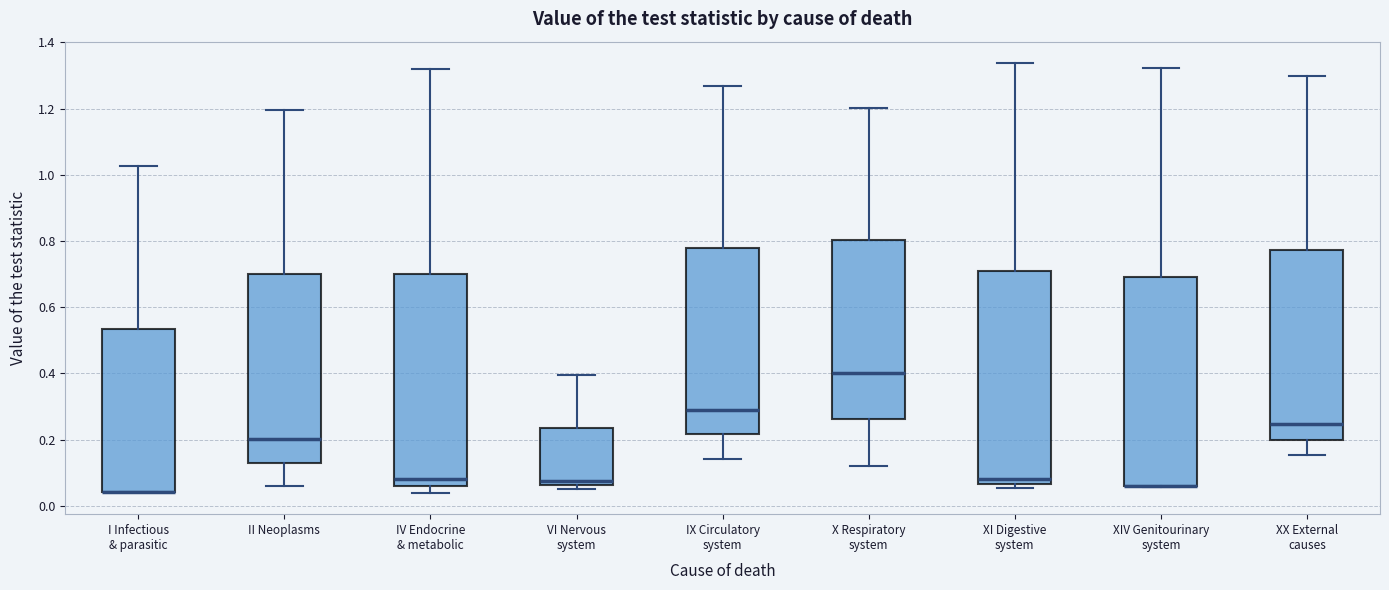

Reading left to right, transcribe this box plot: for each box, give where its median line is, the range the box spans, and where its two whiskers end, as read against the y-axis. The values are not printed on the chart, so give them approximately, as read against the axis.

I Infectious & parasitic: median 0.04 (drawn on the box's lower edge), box 0.04 to 0.54, whiskers 0.04 to 1.02
II Neoplasms: median 0.20, box 0.12 to 0.70, whiskers 0.06 to 1.20
IV Endocrine & metabolic: median 0.08, box 0.06 to 0.70, whiskers 0.04 to 1.32
VI Nervous system: median 0.08, box 0.06 to 0.24, whiskers 0.06 (just below the box's lower edge) to 0.40
IX Circulatory system: median 0.28, box 0.22 to 0.78, whiskers 0.14 to 1.26
X Respiratory system: median 0.40, box 0.26 to 0.80, whiskers 0.12 to 1.20
XI Digestive system: median 0.08, box 0.06 to 0.70, whiskers 0.06 (just below the box's lower edge) to 1.34
XIV Genitourinary system: median 0.06 (drawn on the box's lower edge), box 0.06 to 0.70, whiskers 0.06 to 1.32
XX External causes: median 0.24, box 0.20 to 0.78, whiskers 0.16 to 1.30